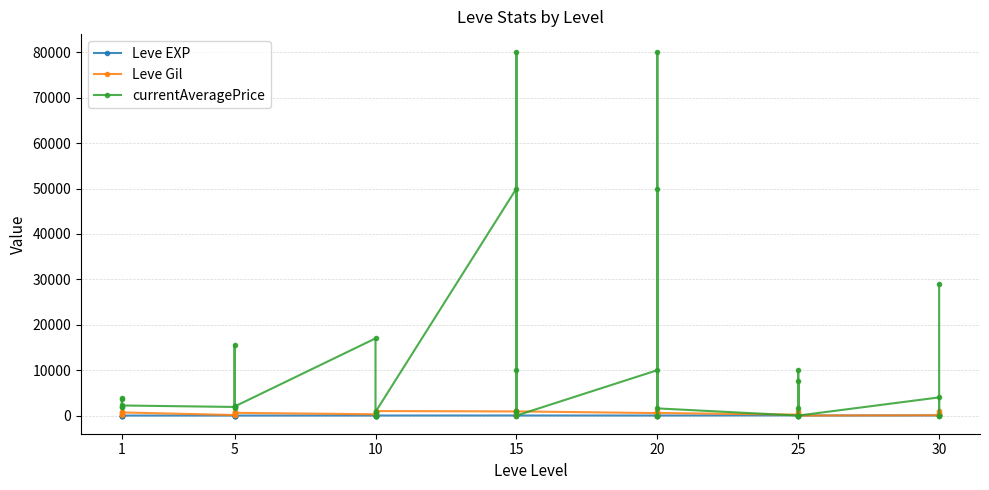

Which series has the largest total across all categories?

currentAveragePrice